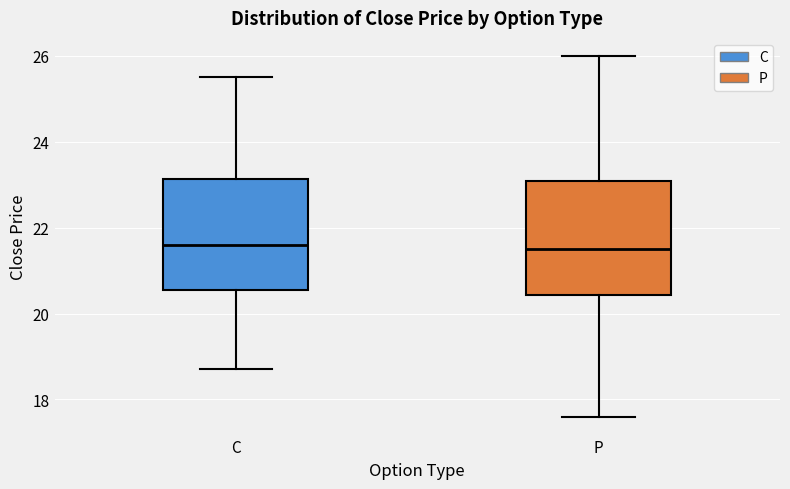

Reading left to right, read every box against the y-axis: the position of its median line, the range the box covers, and the ends of its whiskers. The values are not printed on the chart, so give them approximately, as read against the axis.

C: median 21.6, box 20.6 to 23.2, whiskers 18.8 to 25.6
P: median 21.6, box 20.4 to 23.0, whiskers 17.6 to 26.0